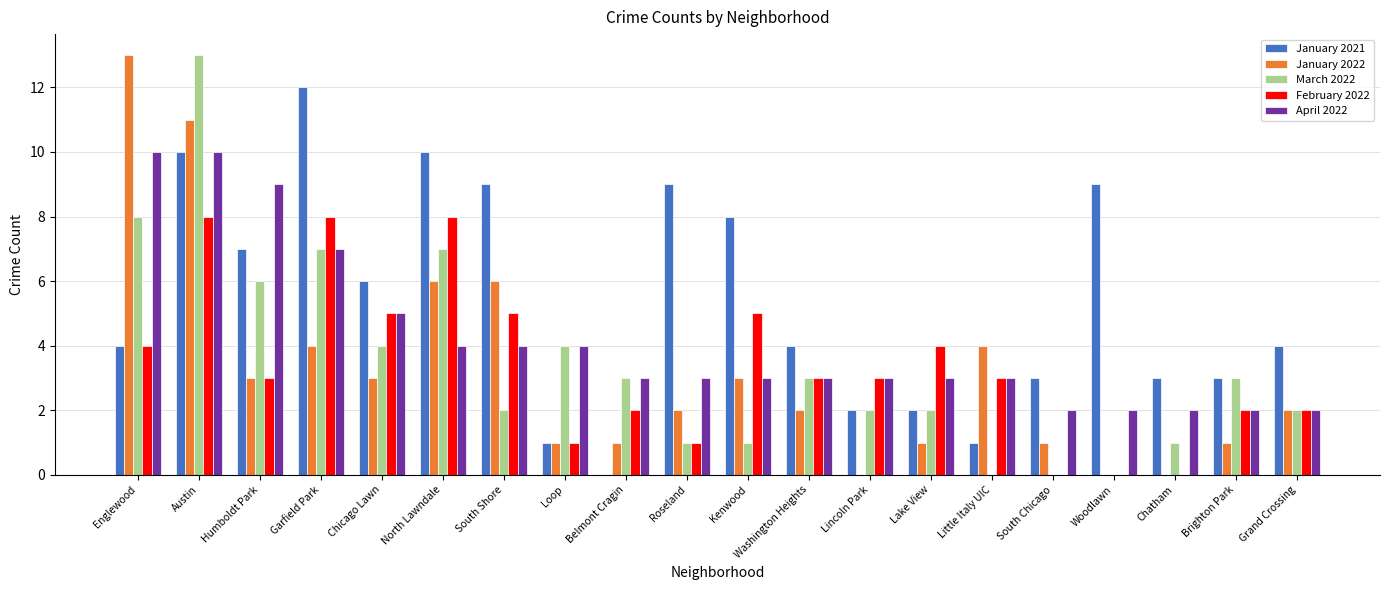

What is the average value of the January 2022 series?

3